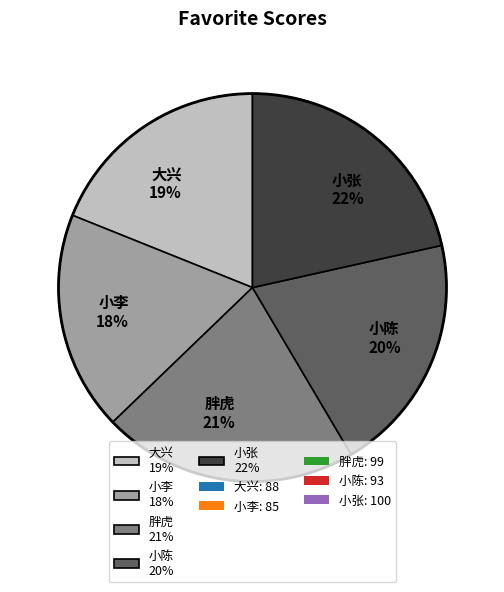

Is 大兴 the majority of the pie?

No